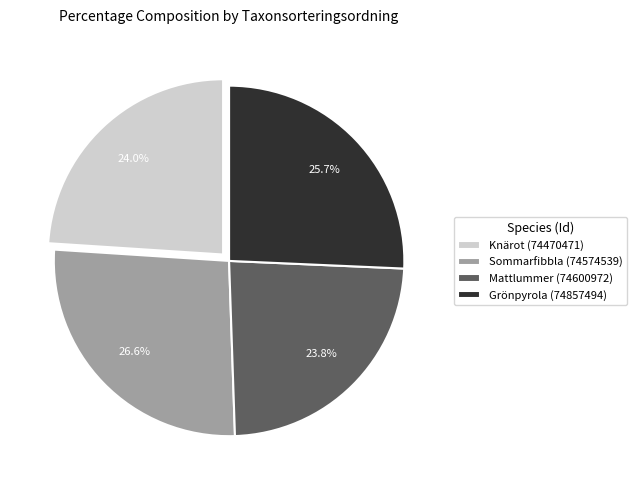

What is the largest slice in the pie chart?

Sommarfibbla (74574539)